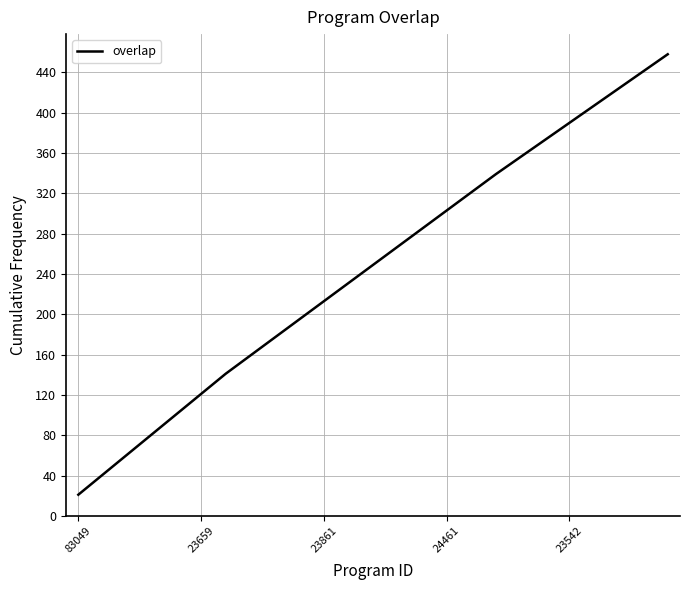

What is the difference between the maximum and minimum values?

437